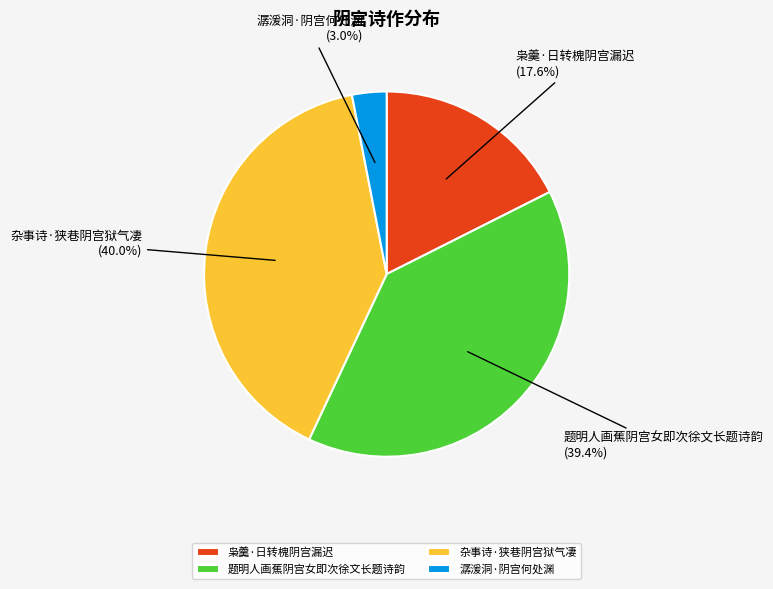

Is the sum of 题明人画蕉阴宫女即次徐文长题诗韵 and 杂事诗·狭巷阴宫狱气凄 greater than half?

Yes